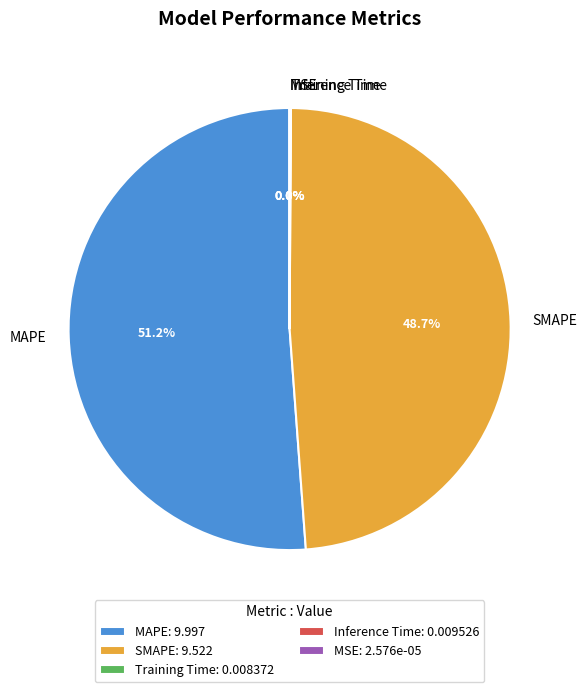

Does MAPE represent more than half of the total?

Yes